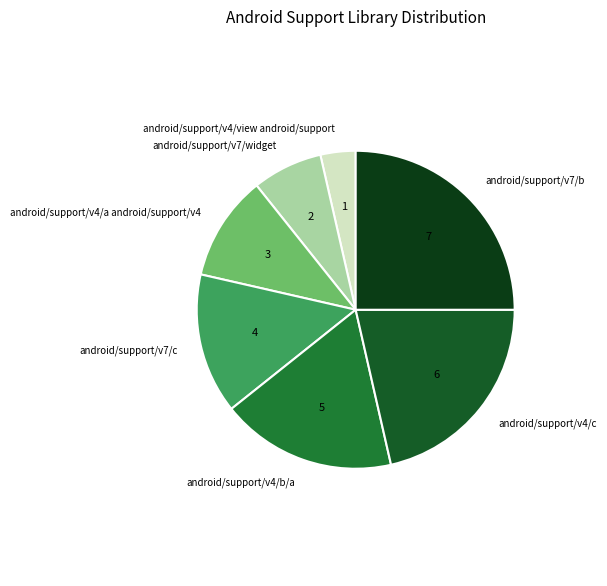

How many slices are in this pie chart?

7